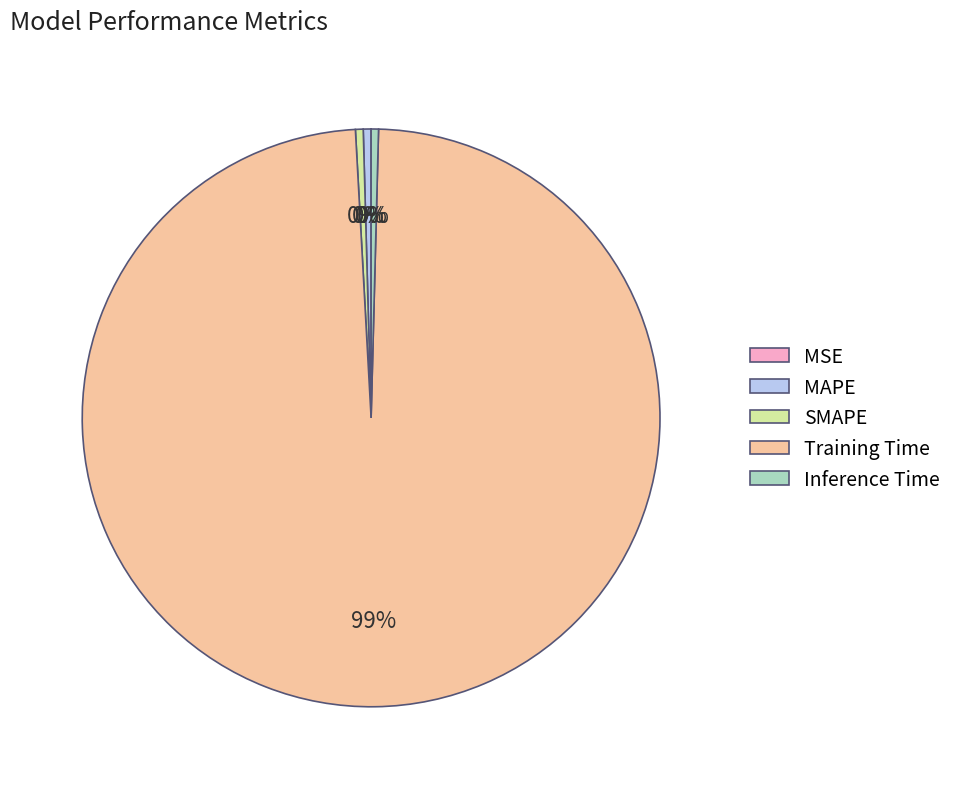

To the nearest percent, what is the average slice percentage?

20%